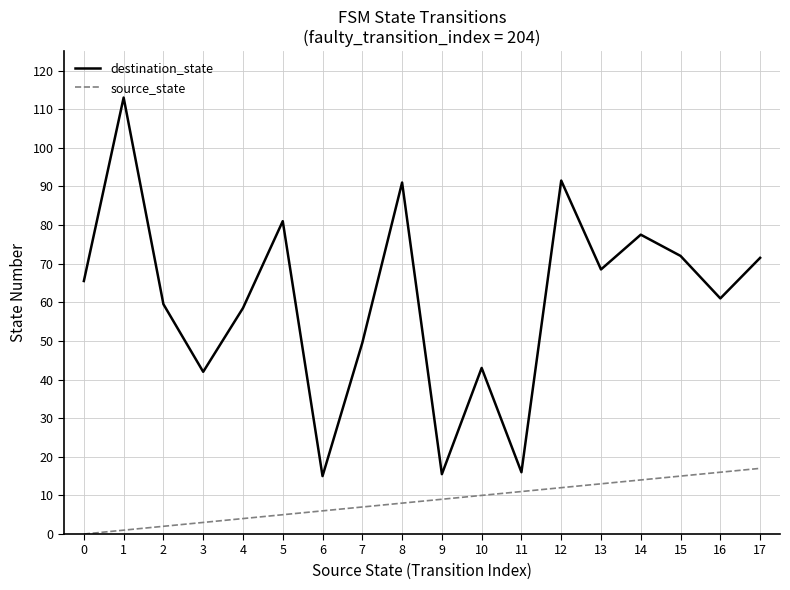

What is the difference between the maximum and minimum values in the source_state series?

17.0